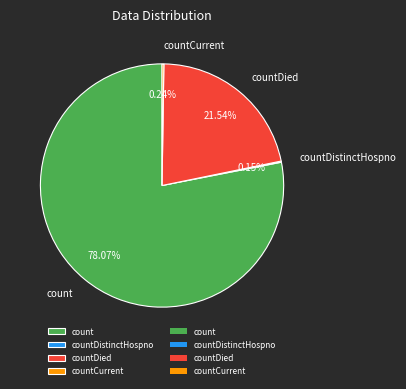

Which category has the biggest portion of the pie?

count